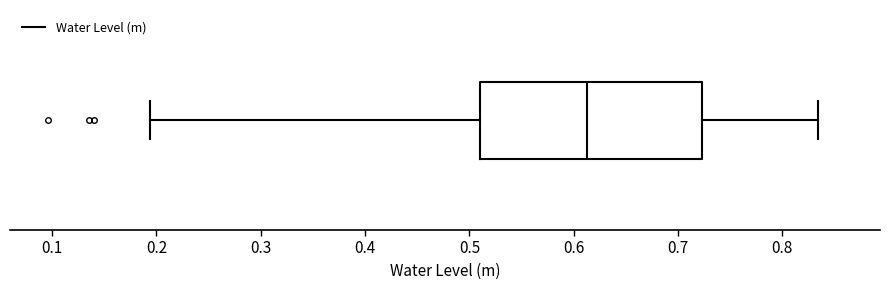

Where is the right edge of the box on the x-axis? The values are not printed on the chart, so give them approximately, as read against the axis.

0.72